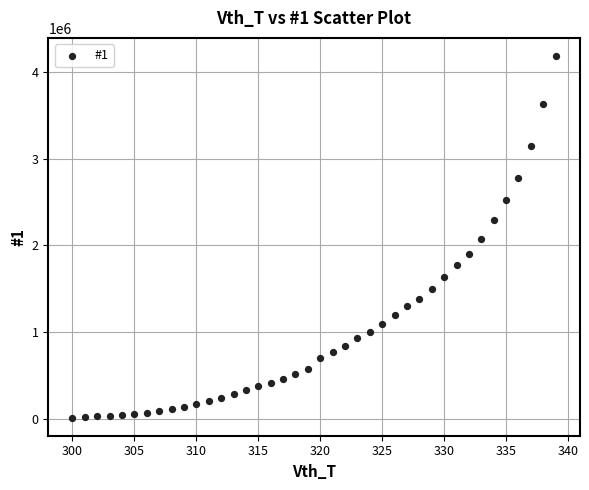

What is the range of X values (max minus min)?

39